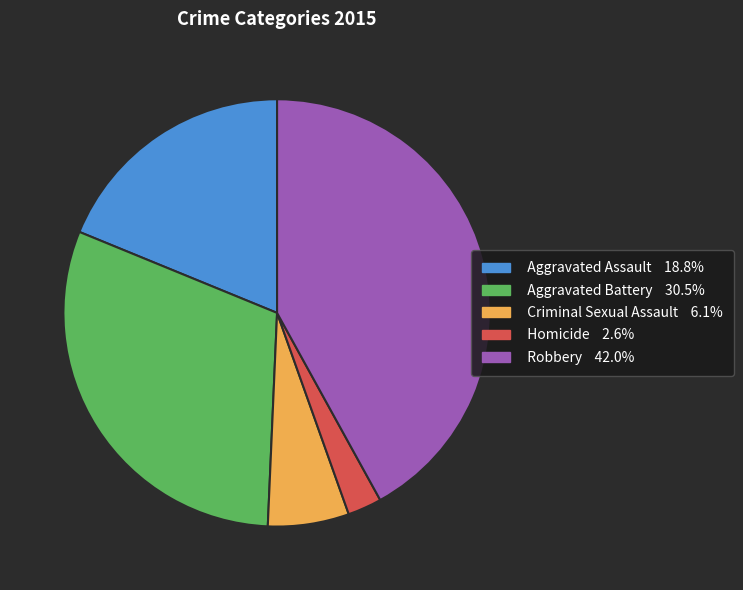

Is it true that Aggravated Battery is 43% of the pie?

False